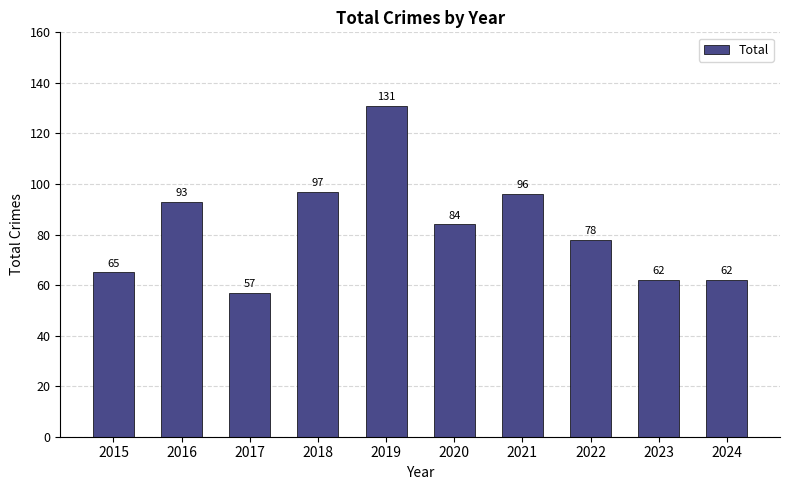

What is the difference between the second highest and second lowest values?

35